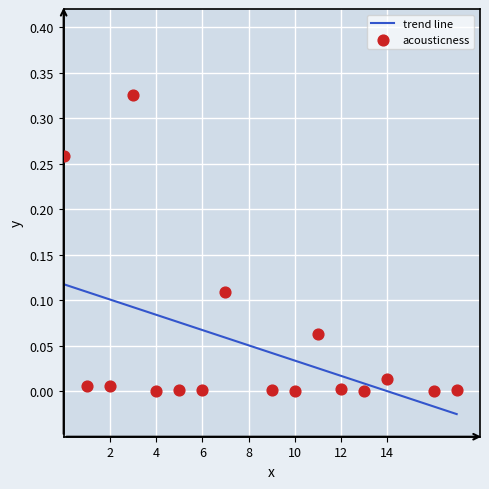

What is the range of X values (max minus min)?

17.0